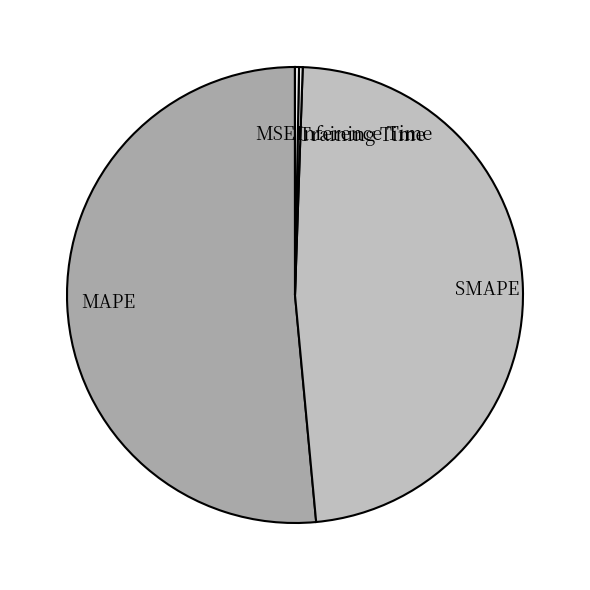

Between Inference Time and SMAPE, which is larger?

SMAPE